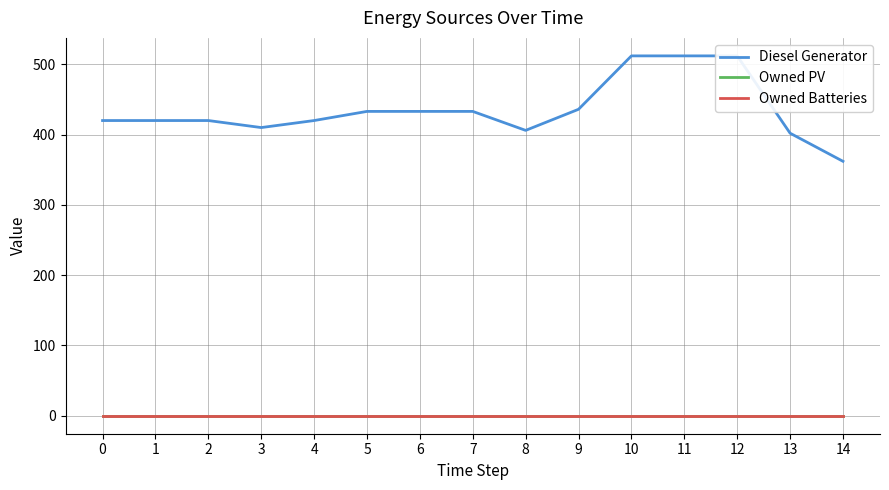

Rank the series by their maximum value, from highest to lowest.

Diesel Generator, Owned PV, Owned Batteries